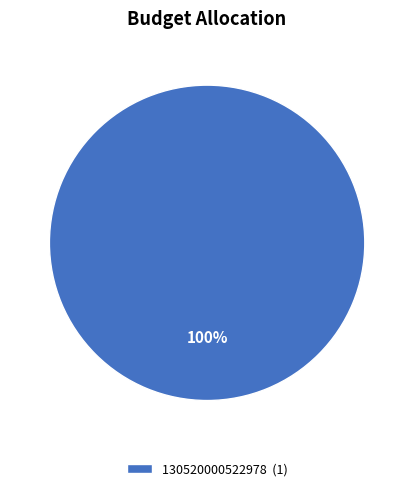

Which slice represents more than half of the pie?

130520000522978 (1)